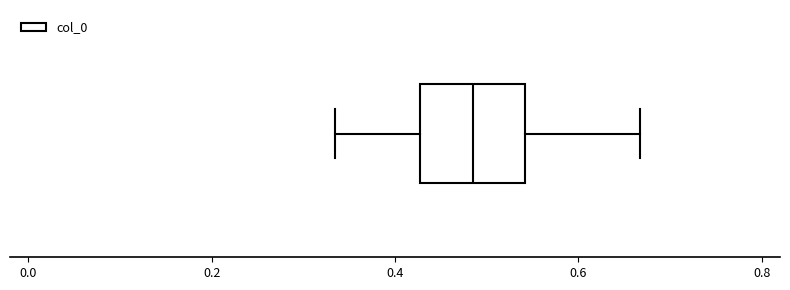

Transcribe this box plot: give where the median line is, the range the box spans, and where the two whiskers end, as read against the x-axis. The values are not printed on the chart, so give them approximately, as read against the axis.

median 0.48, box 0.42 to 0.54, whiskers 0.34 to 0.66